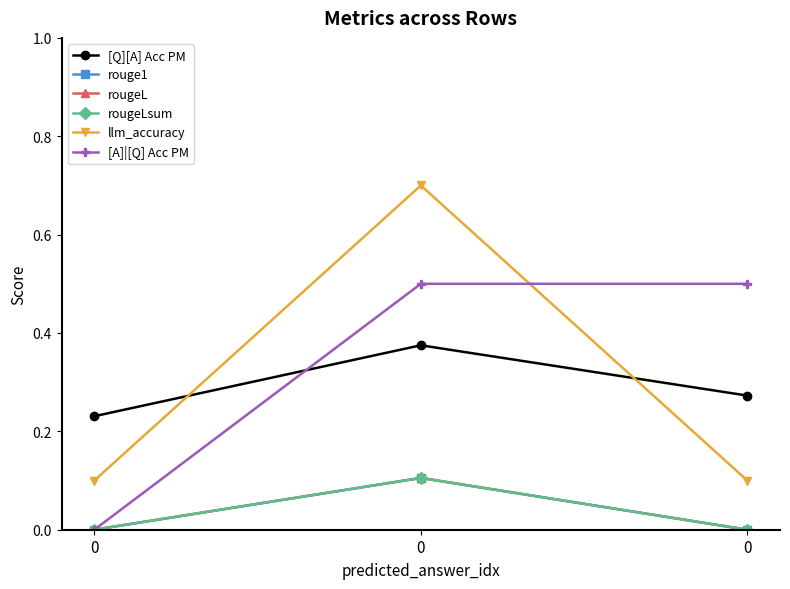

At how many categories does at least one series exceed 0?

3